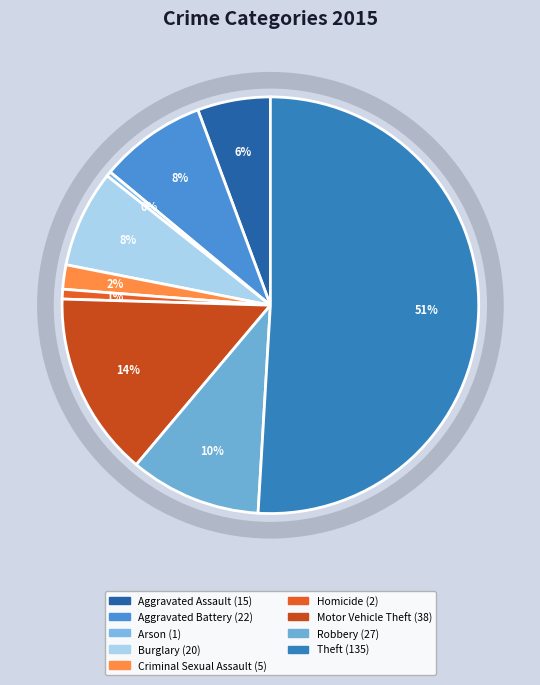

To the nearest percent, what percentage of the pie is Motor Vehicle Theft?

14%